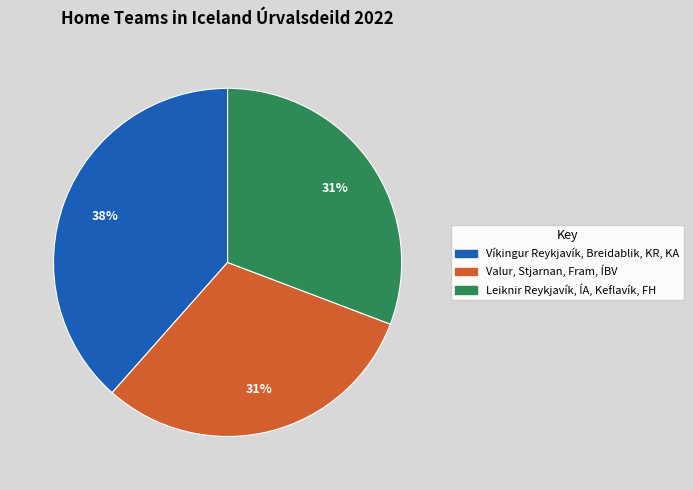

Is there a majority slice in this chart?

No